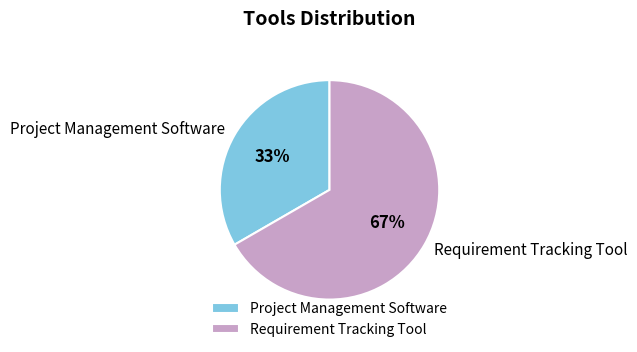

The Project Management Software slice represents 33% of the pie. True or false?

True